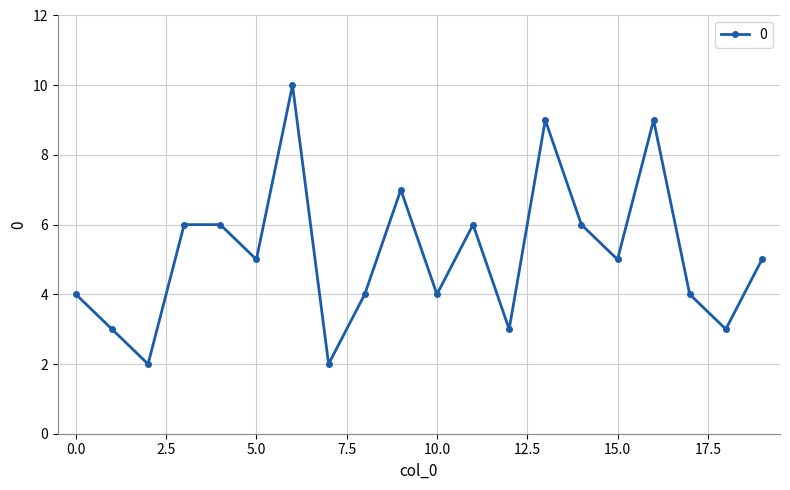

What is the greatest value displayed?

10